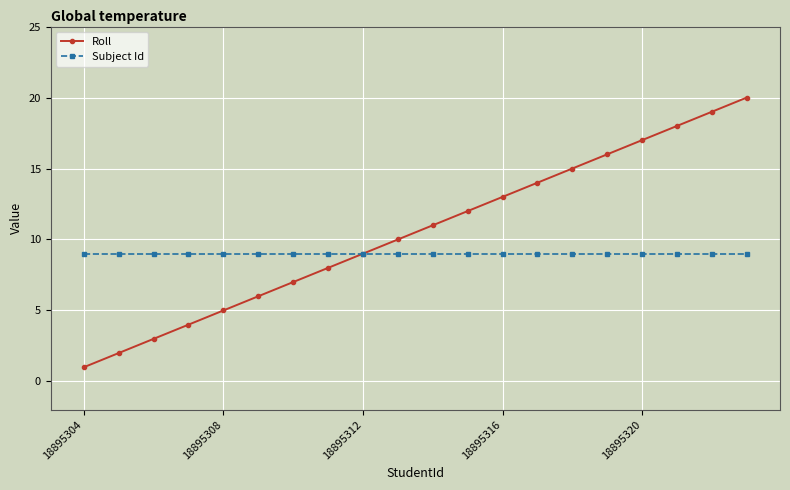

Which series has the widest spread of values?

Roll